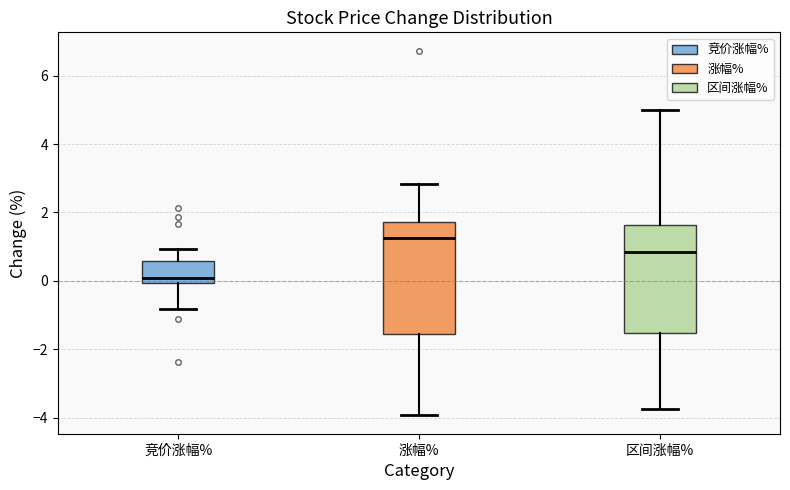

Where does the lower whisker of the box for 区间涨幅% end on the y-axis? The values are not printed on the chart, so give them approximately, as read against the axis.

-3.8